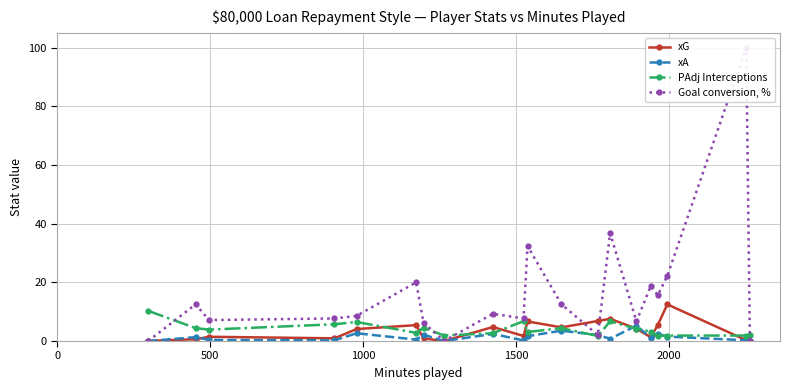

Which series has the widest spread of values?

Goal conversion, %